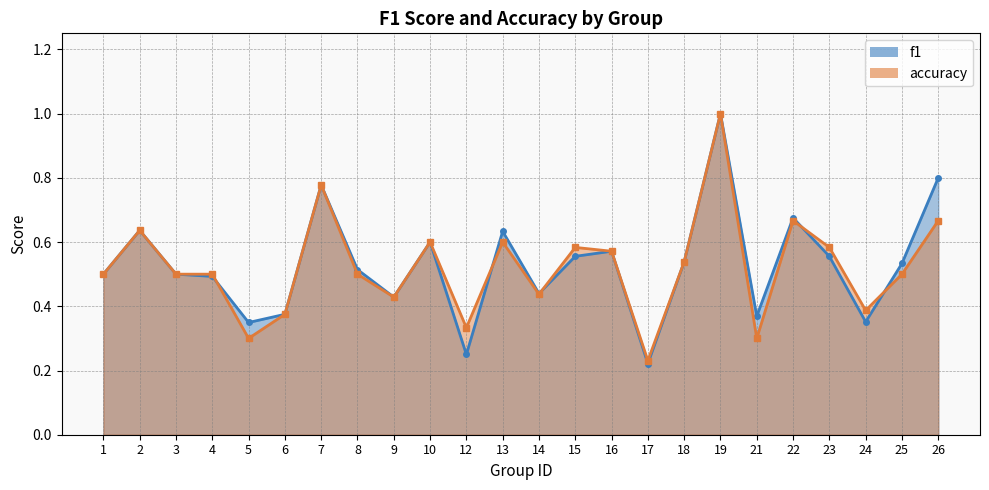

True or false: f1 has more than 2 points higher than both neighbors.

True